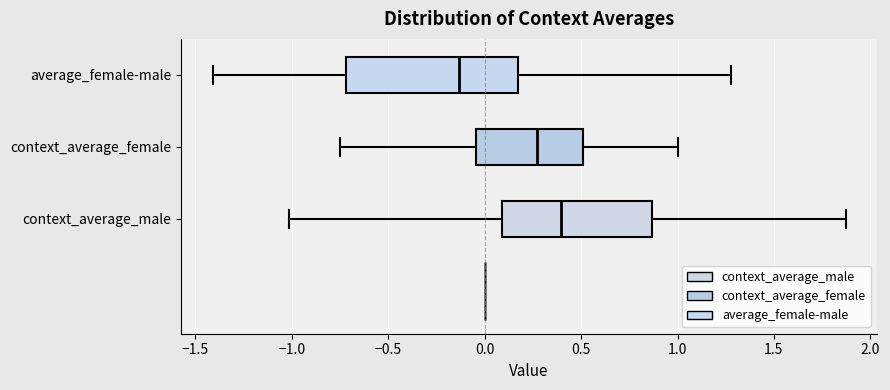

Comparing the boxes themselves (not the whiskers), which one is the widest?

average_female-male